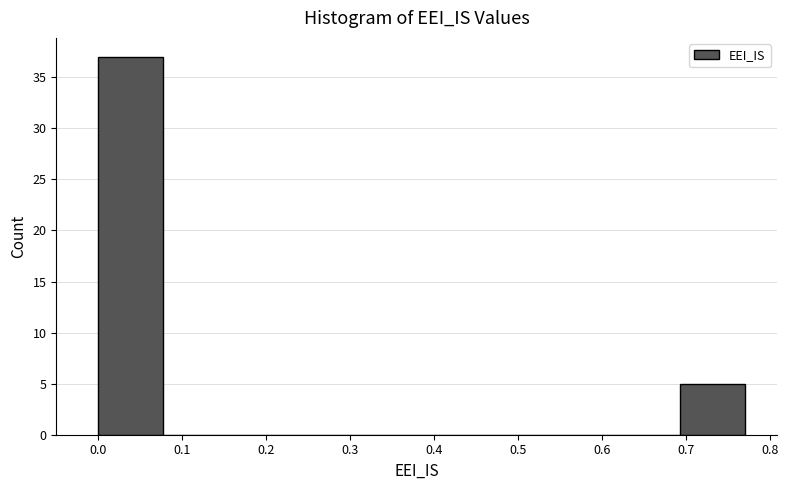

How tall is the bar that spans 0.69 to 0.77 on the x-axis? Neither the bar edges nor the heights are printed on the chart, so give them approximately, as read against the axes.

5